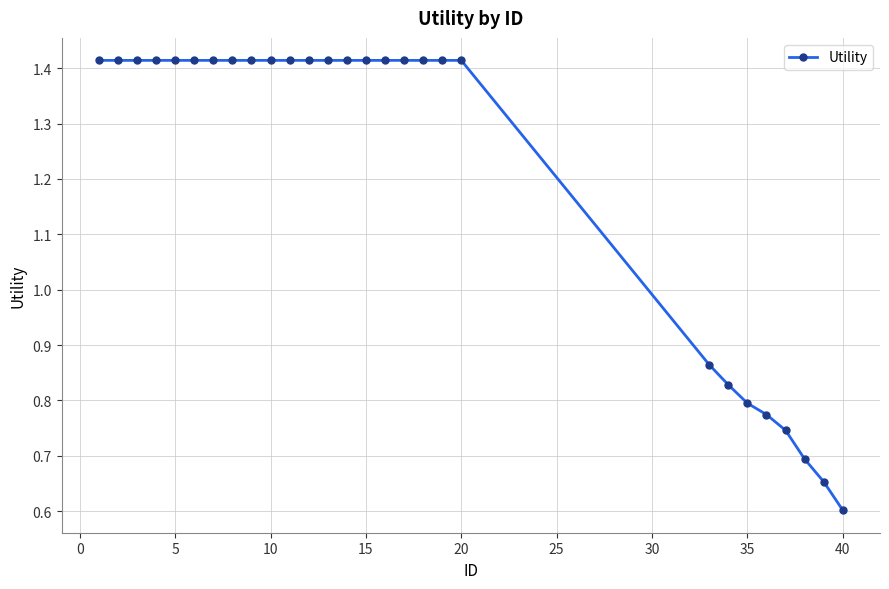

What is the minimum value shown in the chart?

0.6